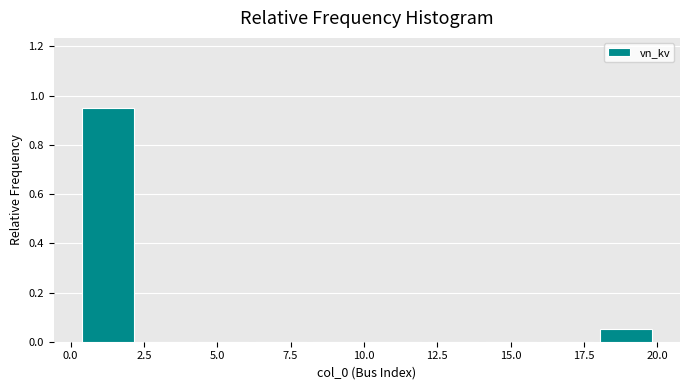

Around what value on the x-axis is the tallest bar? Give the approximate position of its centre, as read against the axis.

1.5